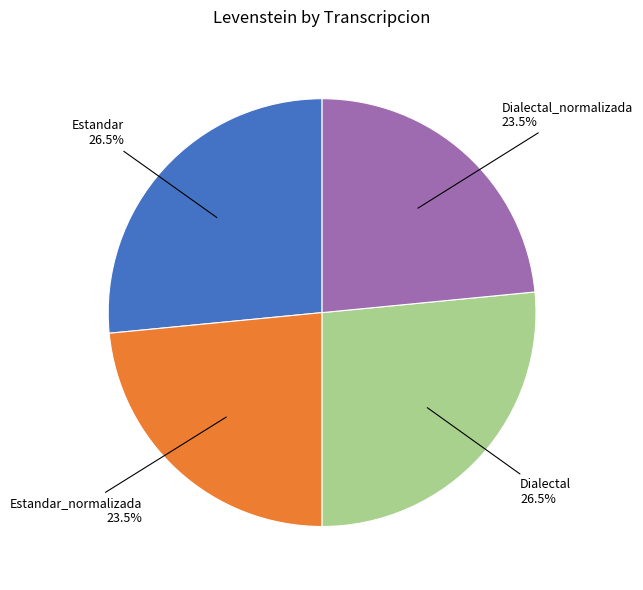

What portion of the pie excludes Estandar_normalizada?

76.5%